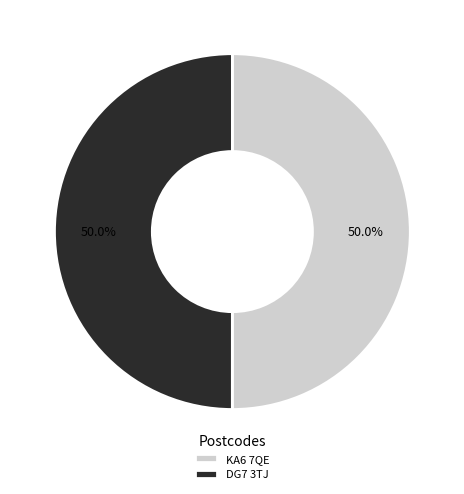

How many slices are in this pie chart?

2